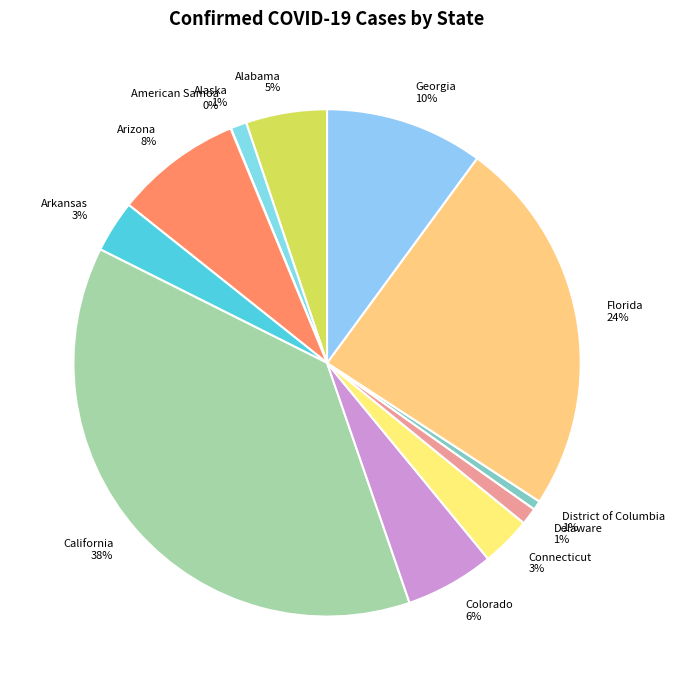

The Delaware slice represents 11% of the pie. True or false?

False